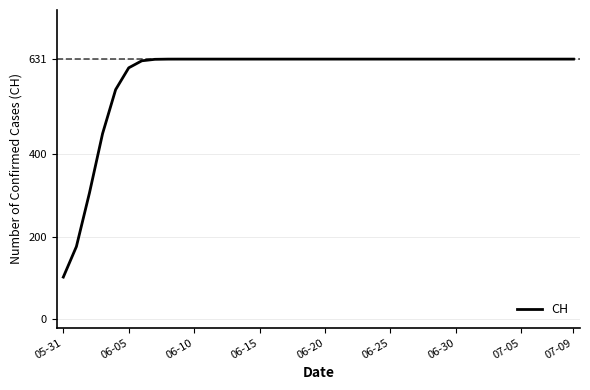

What is the sum of all values?

23653.0